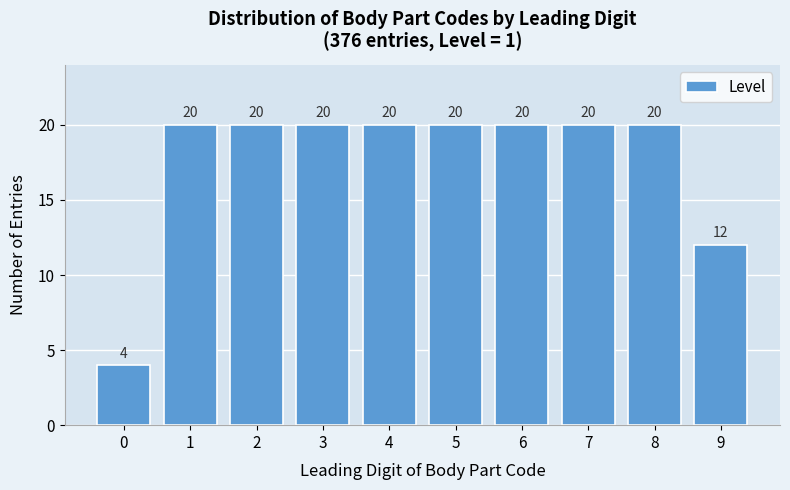

Reading left to right, list all the values displayed in this chart.

0=4	1=20	2=20	3=20	4=20	5=20	6=20	7=20	8=20	9=12